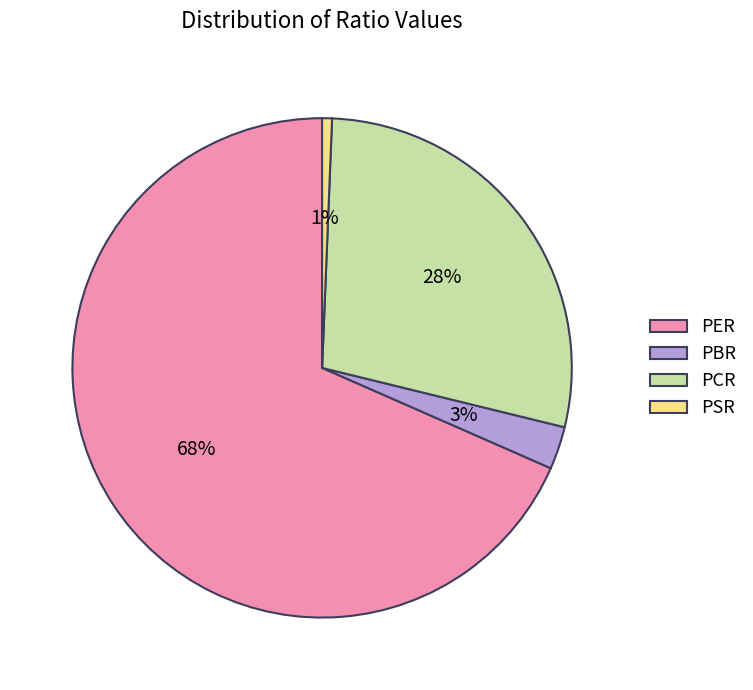

True or false: PCR accounts for 28% of the total.

True